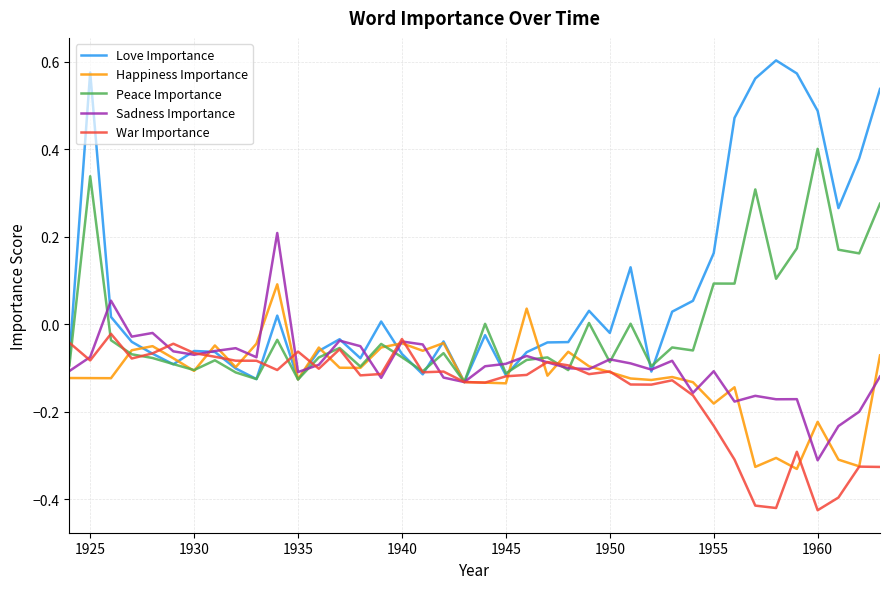

Which series has the largest total across all categories?

Love Importance